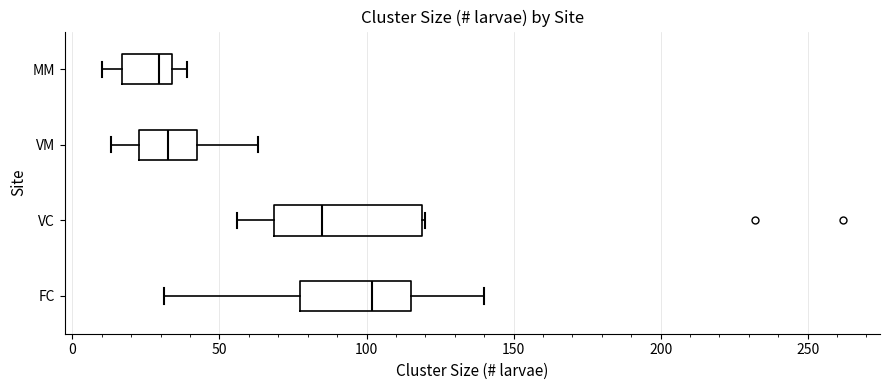

Reading bottom to top, read every box against the x-axis: the position of its median line, the range the box covers, and the ends of its whiskers. The values are not printed on the chart, so give them approximately, as read against the axis.

FC: median 100, box 75 to 115, whiskers 30 to 140
VC: median 85, box 70 to 120, whiskers 55 to 120
VM: median 35, box 25 to 45, whiskers 15 to 65
MM: median 30, box 15 to 35, whiskers 10 to 40